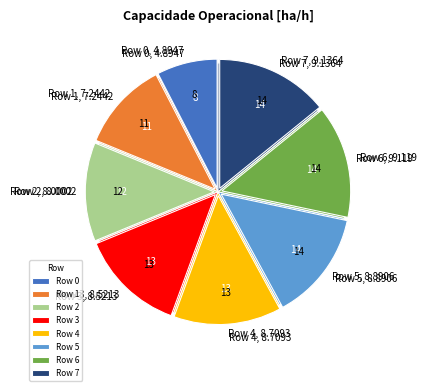

How many slices are in this pie chart?

8